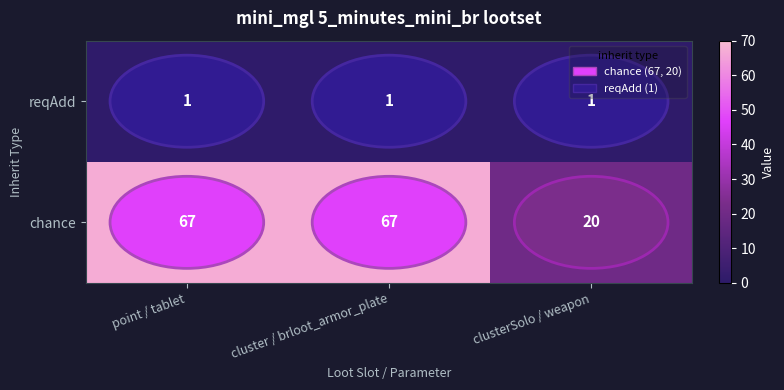

What is the difference between the chance values at point / tablet and clusterSolo / weapon?

47